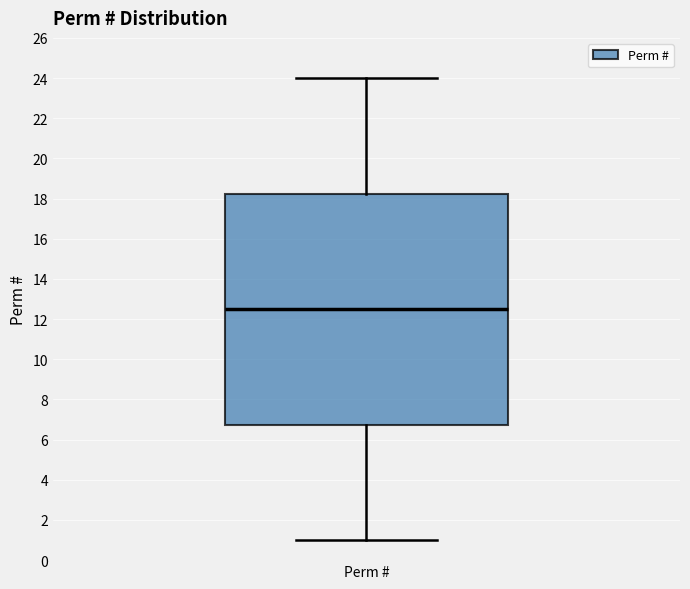

Where is the upper edge of the box for Perm # on the y-axis? The values are not printed on the chart, so give them approximately, as read against the axis.

18.2